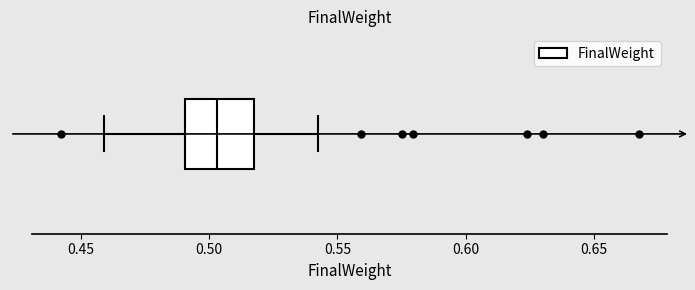

Read this box plot against the x-axis: the position of the median line, the range covered by the box, and the ends of both whiskers. The values are not printed on the chart, so give them approximately, as read against the axis.

median 0.505, box 0.490 to 0.515, whiskers 0.460 to 0.540